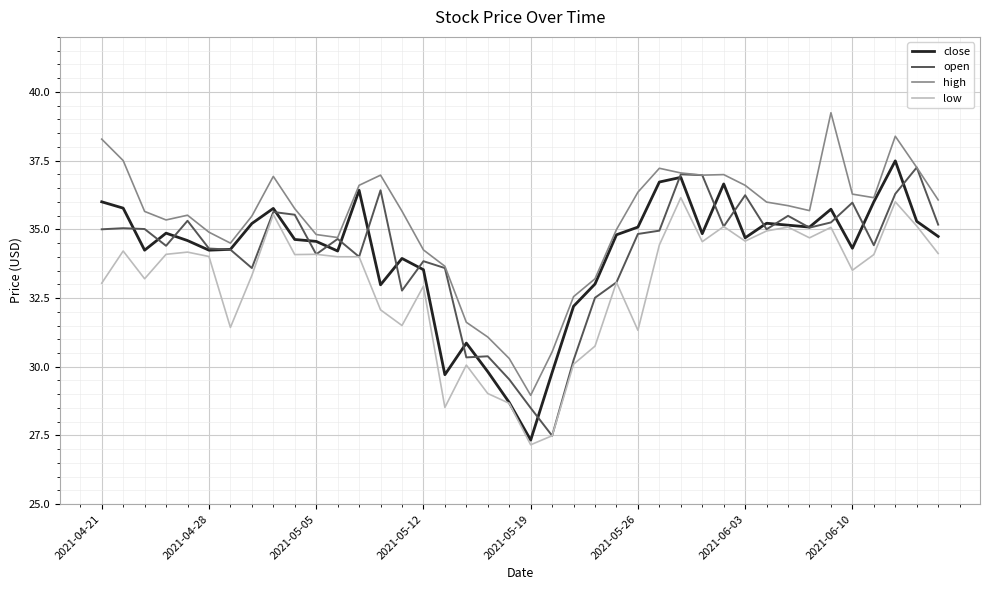

Which series has the largest total across all categories?

high